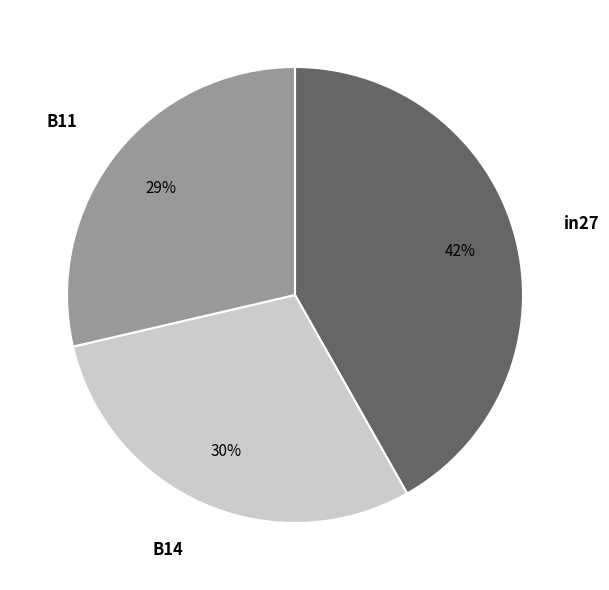

What is the largest slice in the pie chart?

in27